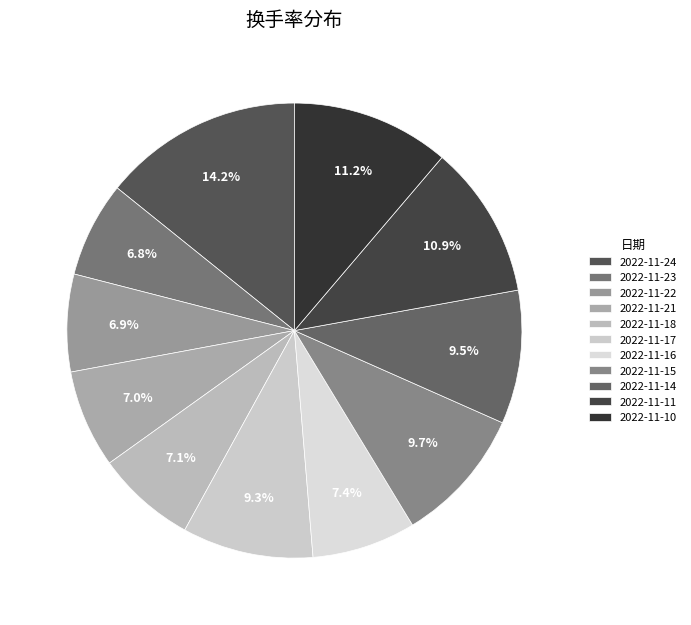

Is the sum of 2022-11-18 and 2022-11-22 greater than half?

No